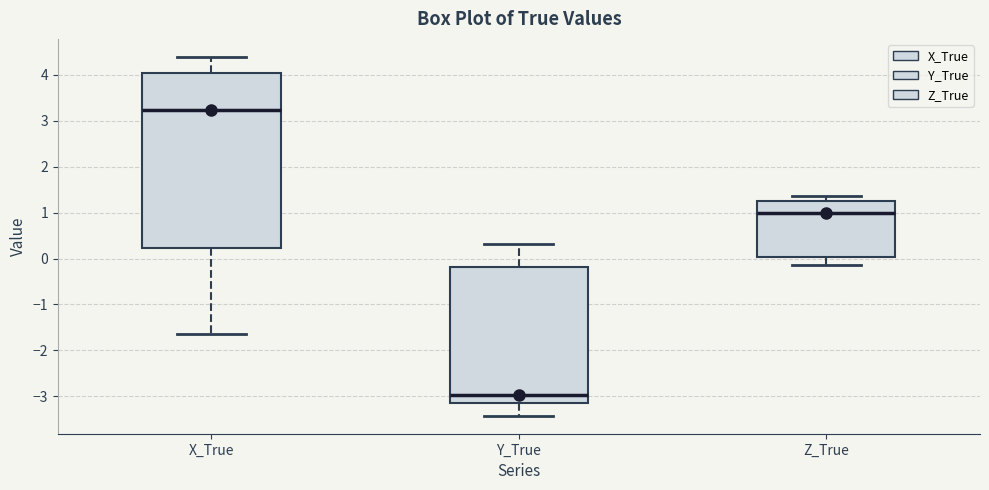

Which box is the tallest, from its lower edge to its upper edge?

X_True